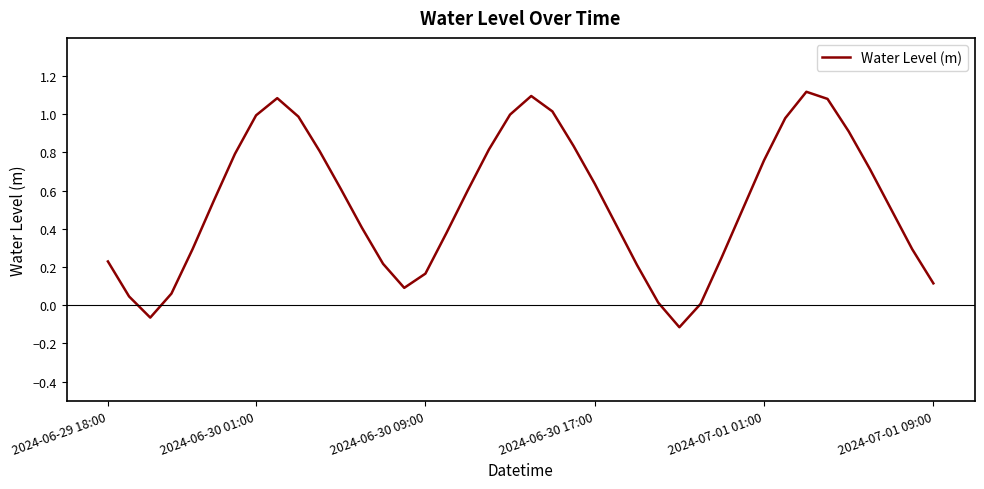

What is the sum of all values?

21.4